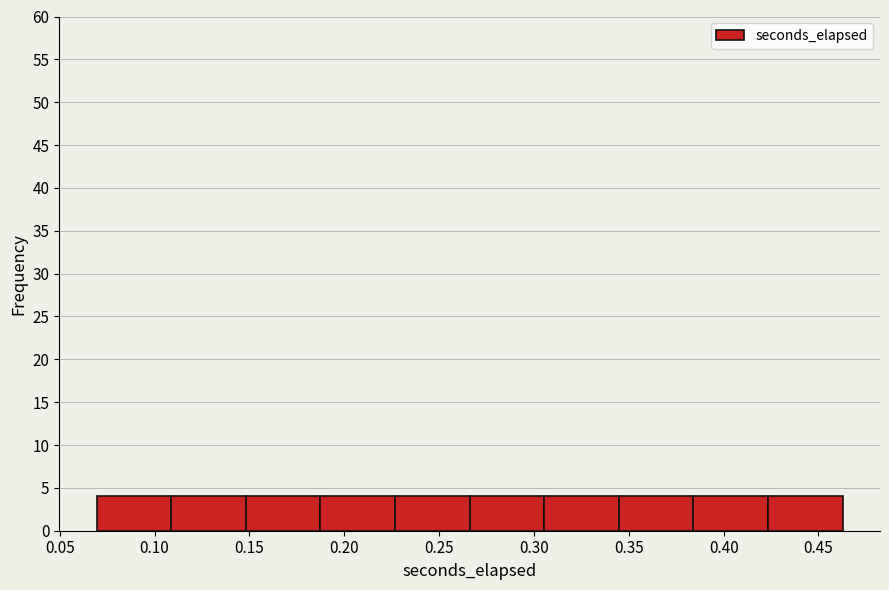

Reading left to right, list every bar in this chart as the range it spans on the x-axis followed by its height. Neither the bar edges nor the heights are printed on the chart, so give them approximately, as read against the axes.

0.070 to 0.110: 4
0.110 to 0.150: 4
0.150 to 0.185: 4
0.185 to 0.225: 4
0.225 to 0.265: 4
0.265 to 0.305: 4
0.305 to 0.345: 4
0.345 to 0.385: 4
0.385 to 0.425: 4
0.425 to 0.465: 4